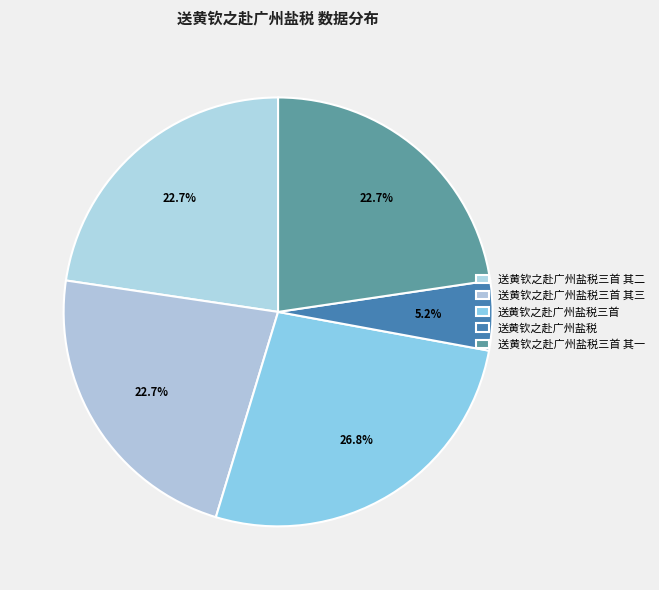

Is 送黄钦之赴广州盐税三首 其三 the majority of the pie?

No